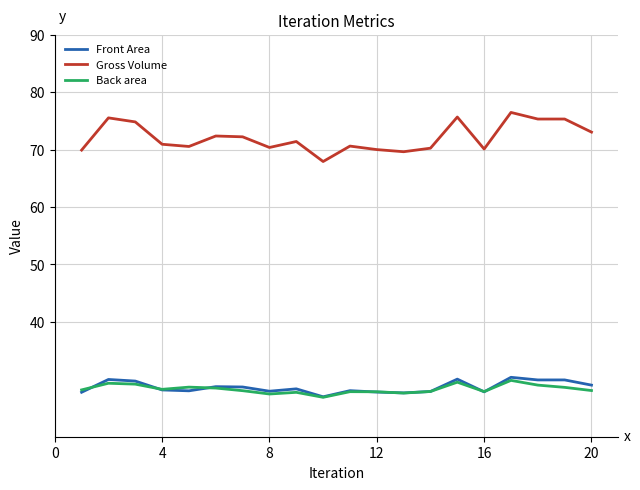

Which series has the largest total across all categories?

Gross Volume